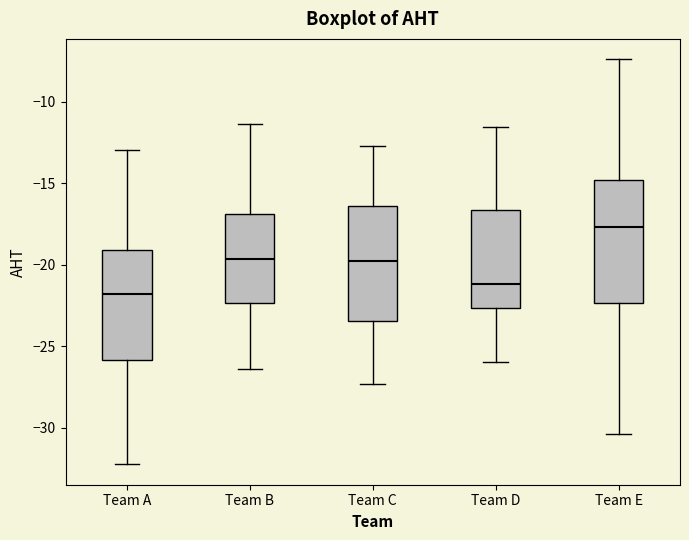

Reading left to right, transcribe this box plot: for each box, give where its median line is, the range the box spans, and where its two whiskers end, as read against the y-axis. The values are not printed on the chart, so give them approximately, as read against the axis.

Team A: median -22.0, box -26.0 to -19.0, whiskers -32.0 to -13.0
Team B: median -19.5, box -22.5 to -17.0, whiskers -26.5 to -11.5
Team C: median -20.0, box -23.5 to -16.5, whiskers -27.5 to -12.5
Team D: median -21.0, box -22.5 to -16.5, whiskers -26.0 to -11.5
Team E: median -17.5, box -22.5 to -15.0, whiskers -30.5 to -7.5